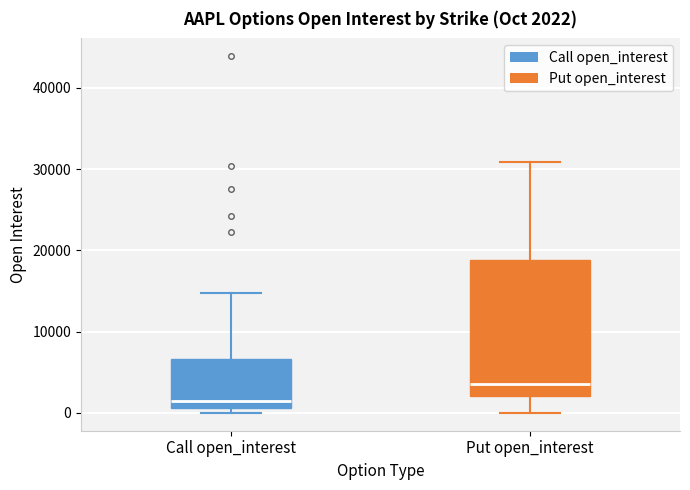

Which box's median line is the lowest?

Call open_interest